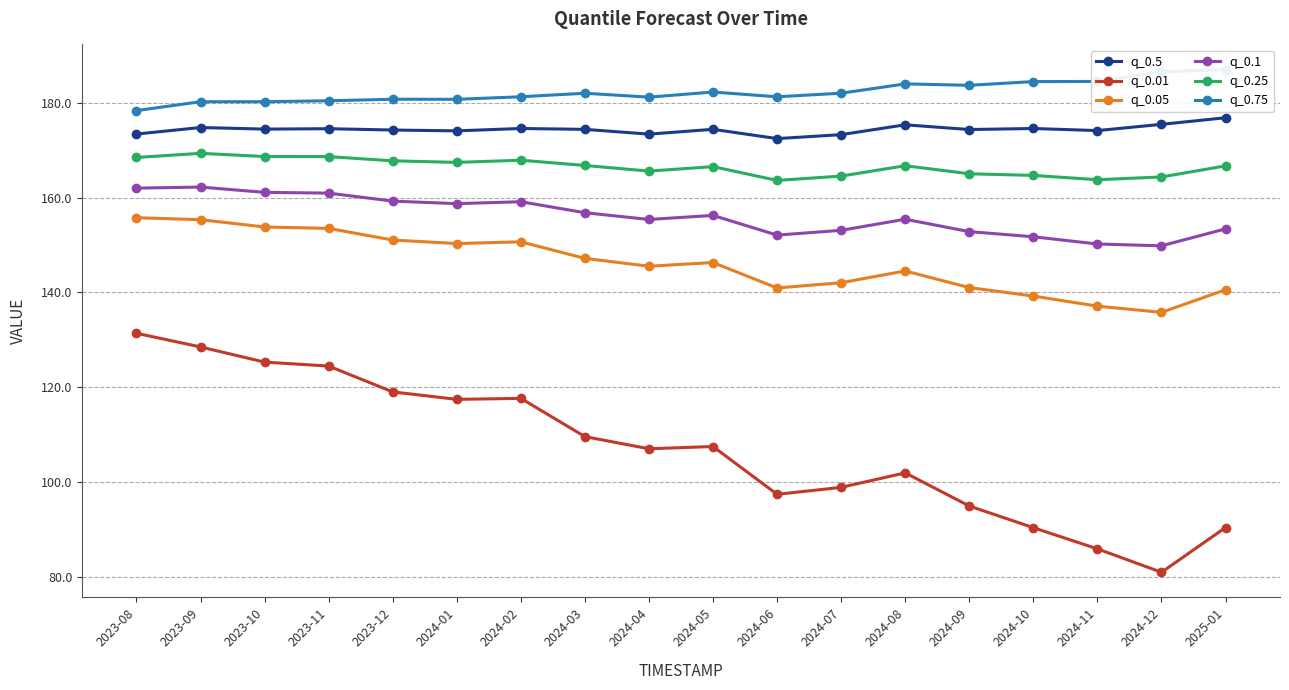

Is the value of q_0.5 at 2024-03 greater than the value of q_0.1 at 2024-12?

Yes